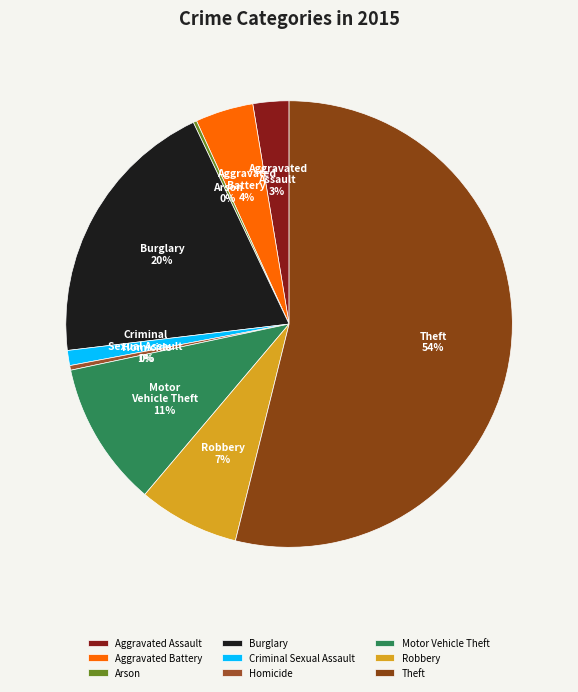

To the nearest percent, what is the difference between the largest and smallest slice percentages?

54%